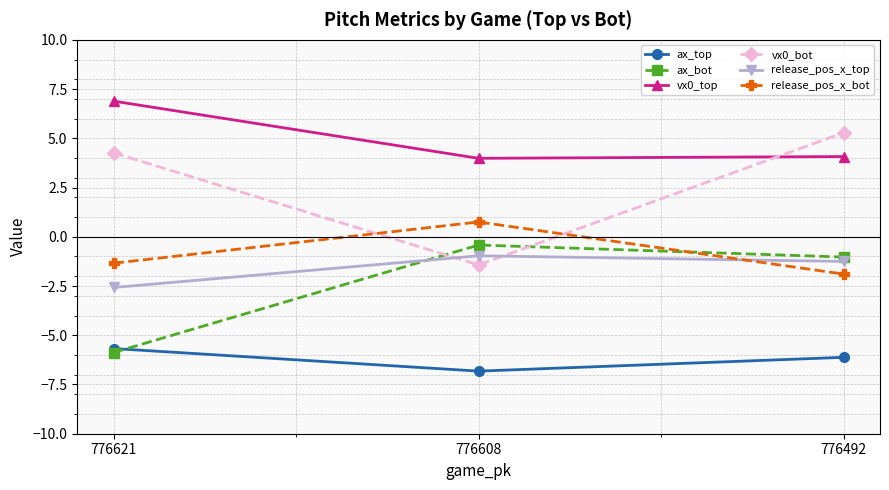

What is the difference between the maximum and minimum values in the release_pos_x_top series?

1.6